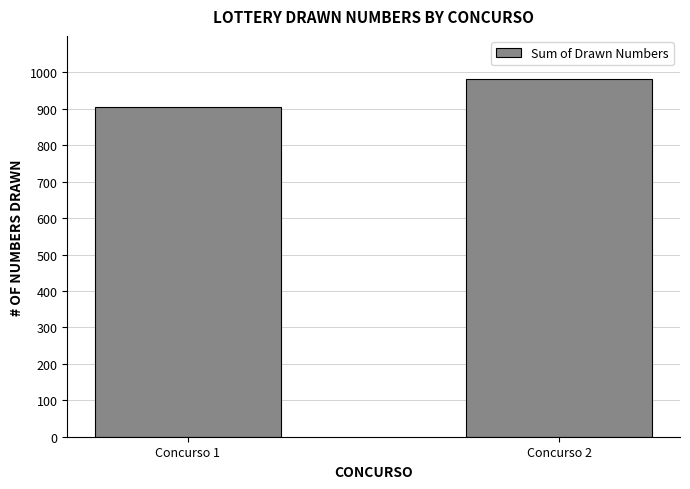

What is the greatest value displayed?

982